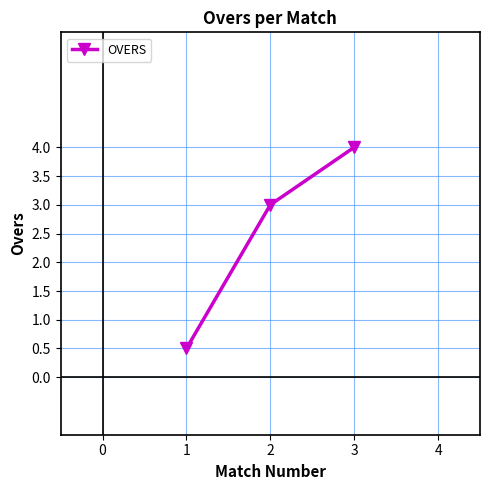

Is it true that the value at 1 is 1.5?

False